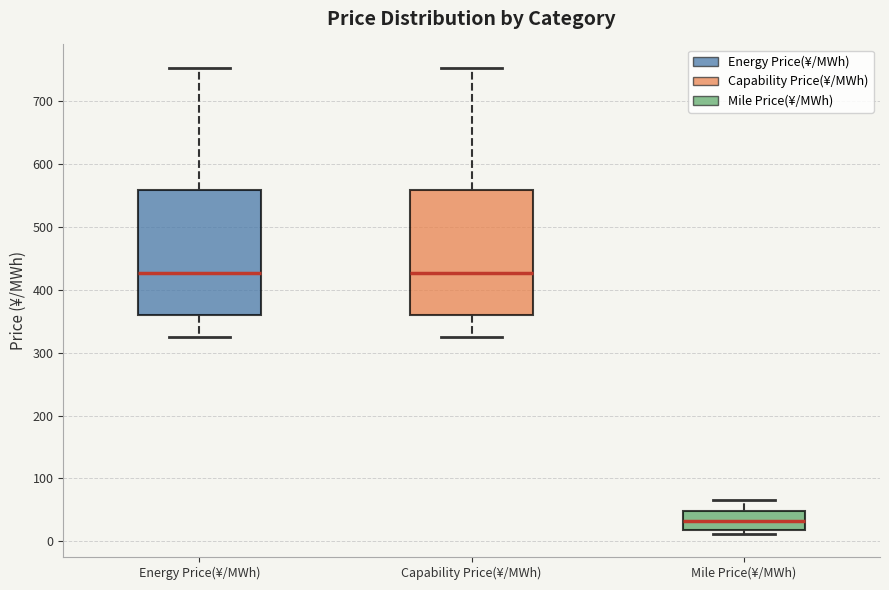

Reading left to right, read every box against the y-axis: the position of its median line, the range the box covers, and the ends of its whiskers. The values are not printed on the chart, so give them approximately, as read against the axis.

Energy Price(¥/MWh): median 430, box 360 to 560, whiskers 330 to 750
Capability Price(¥/MWh): median 430, box 360 to 560, whiskers 330 to 750
Mile Price(¥/MWh): median 30, box 20 to 50, whiskers 10 to 60